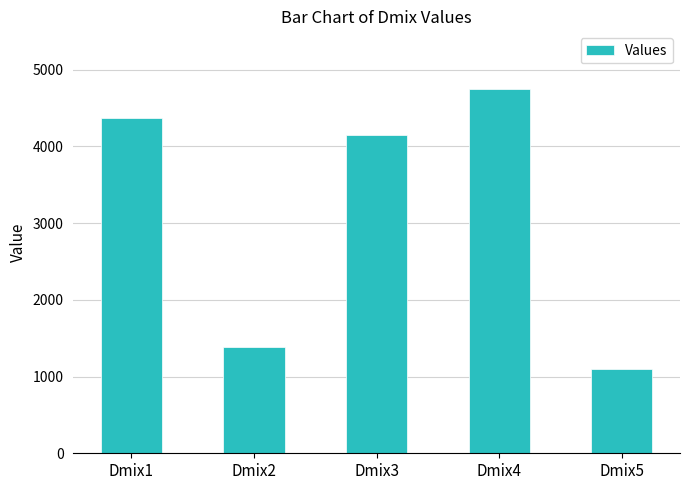

Where is the data nearest to the value 2925?

Dmix3